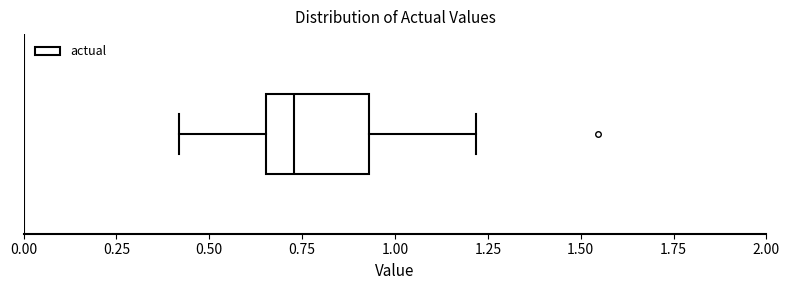

Read this box plot against the x-axis: the position of the median line, the range covered by the box, and the ends of both whiskers. The values are not printed on the chart, so give them approximately, as read against the axis.

median 0.75, box 0.65 to 0.95, whiskers 0.40 to 1.20